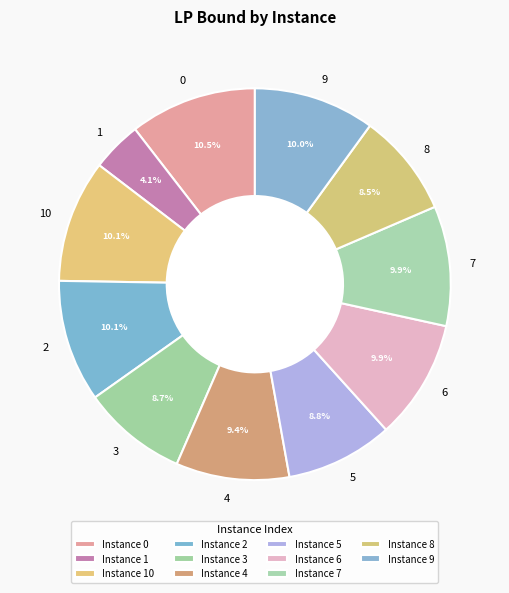

Is 10 the majority of the pie?

No